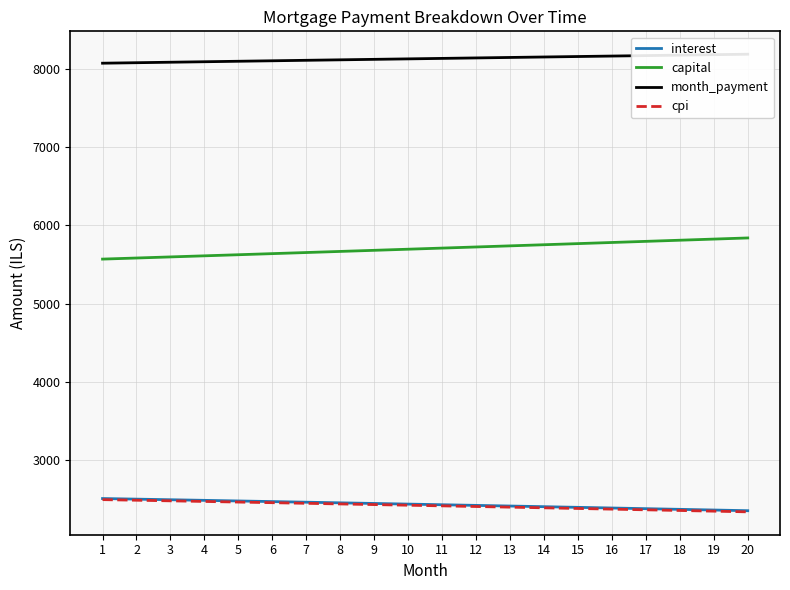

What is the total value across all series at 10?

18682.9